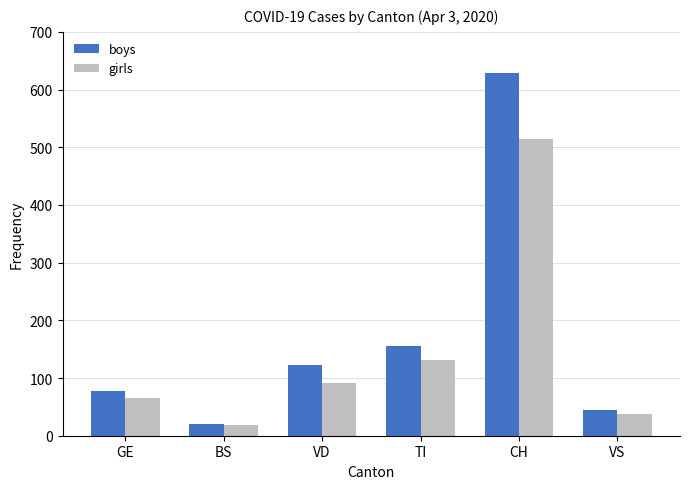

Does the chart contain any negative values?

No